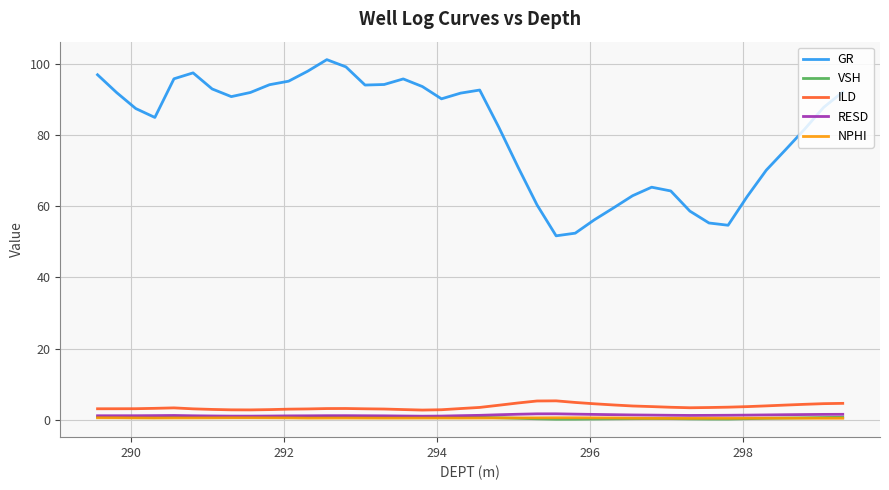

Which series has the largest total across all categories?

GR